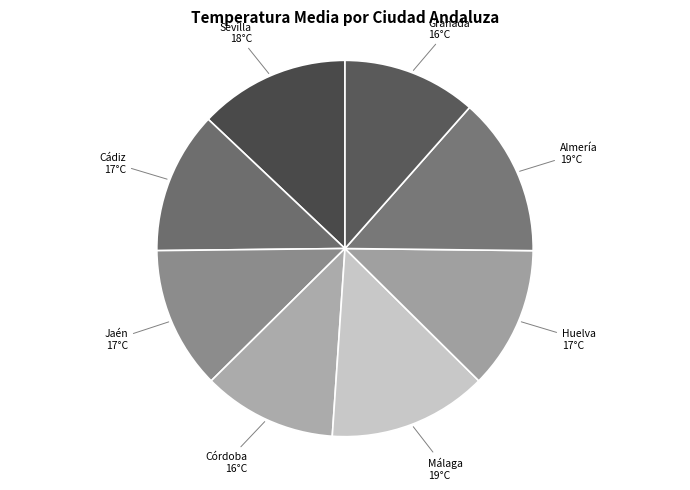

True or false: Granada accounts for 1% of the total.

False